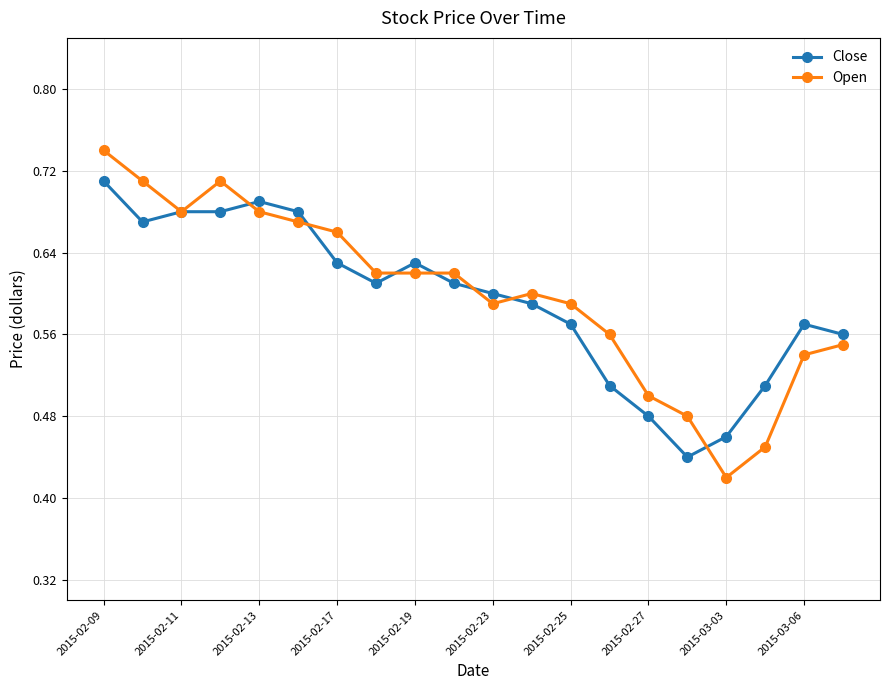

At how many categories does at least one series exceed 0?

20